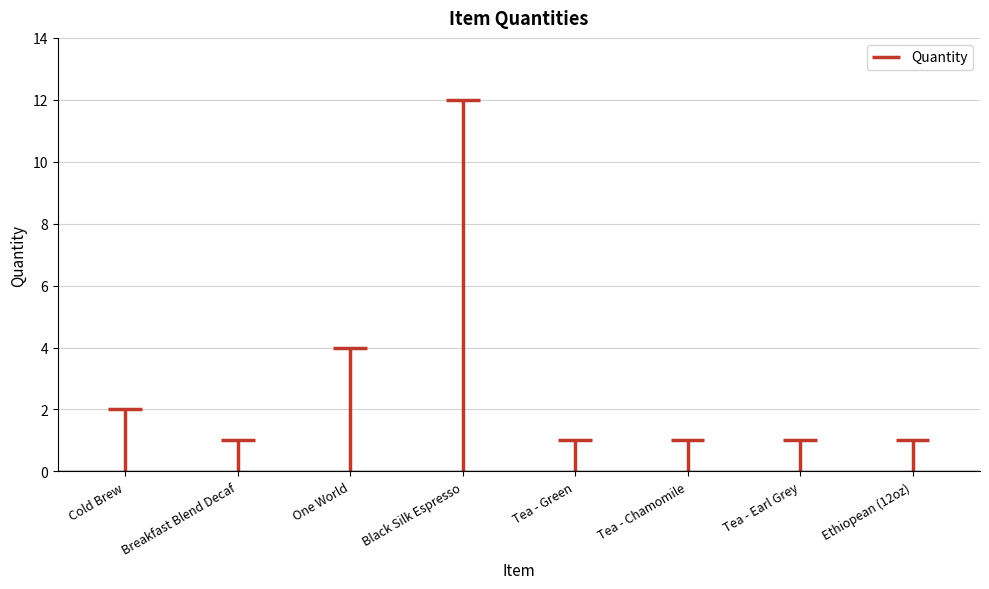

List the labels in order of value, smallest first.

Breakfast Blend Decaf, Tea - Green, Tea - Chamomile, Tea - Earl Grey, Ethiopean (12oz), Cold Brew, One World, Black Silk Espresso